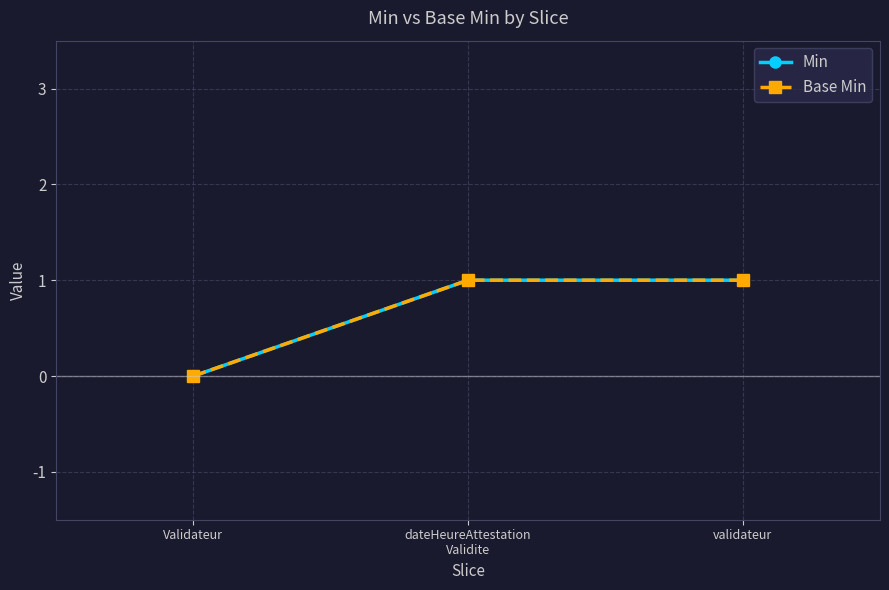

Which label corresponds to the largest value in the chart?

dateHeureAttestation
Validite